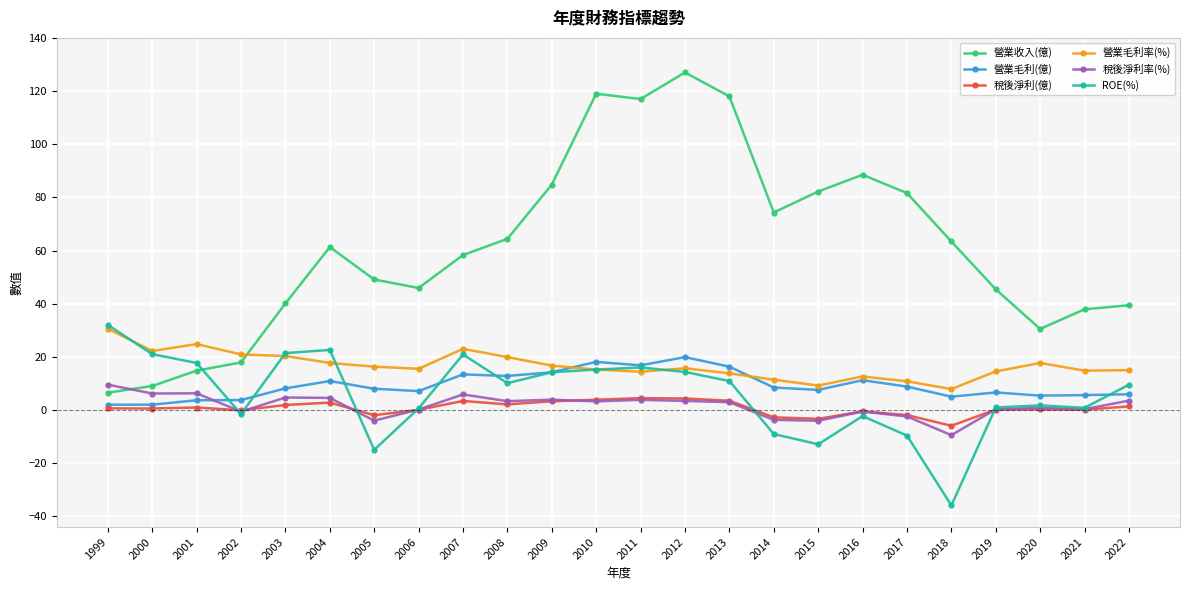

True or false: 營業毛利率(%) and 稅後淨利率(%) intersect in this chart.

False